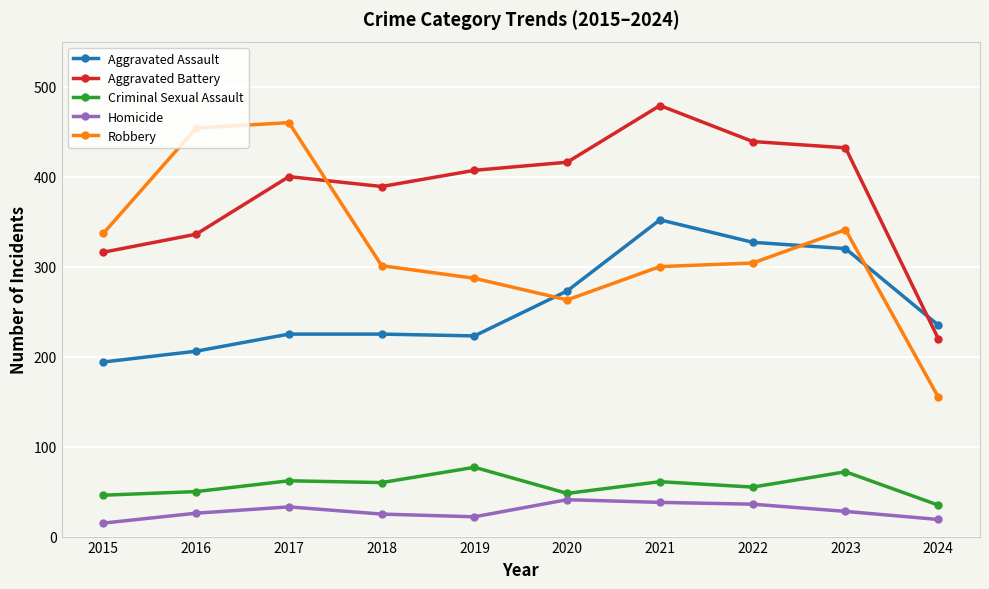

What is the value of the Criminal Sexual Assault point at the 9th from the left?

72